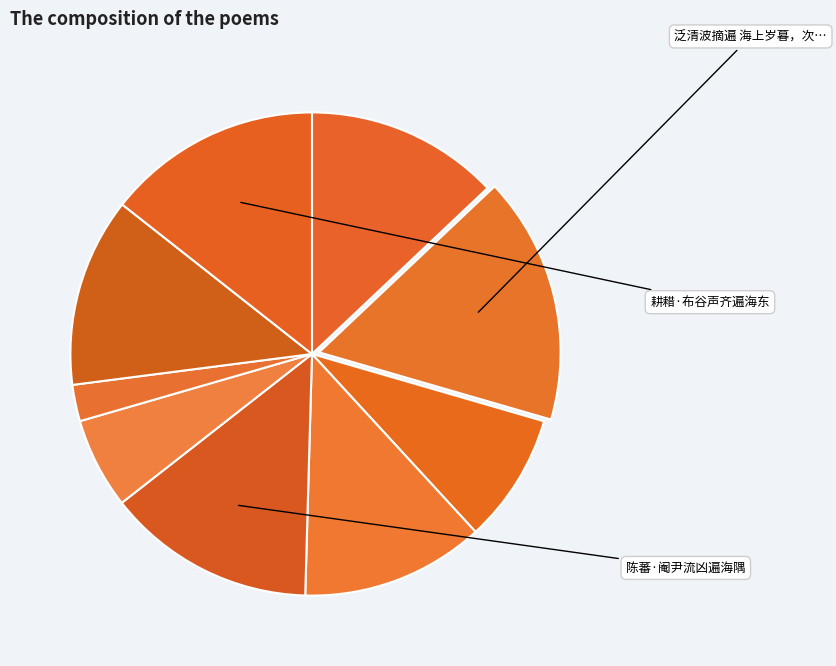

What is the smallest slice in the pie chart?

睡蝶·一夜和风遍海棠